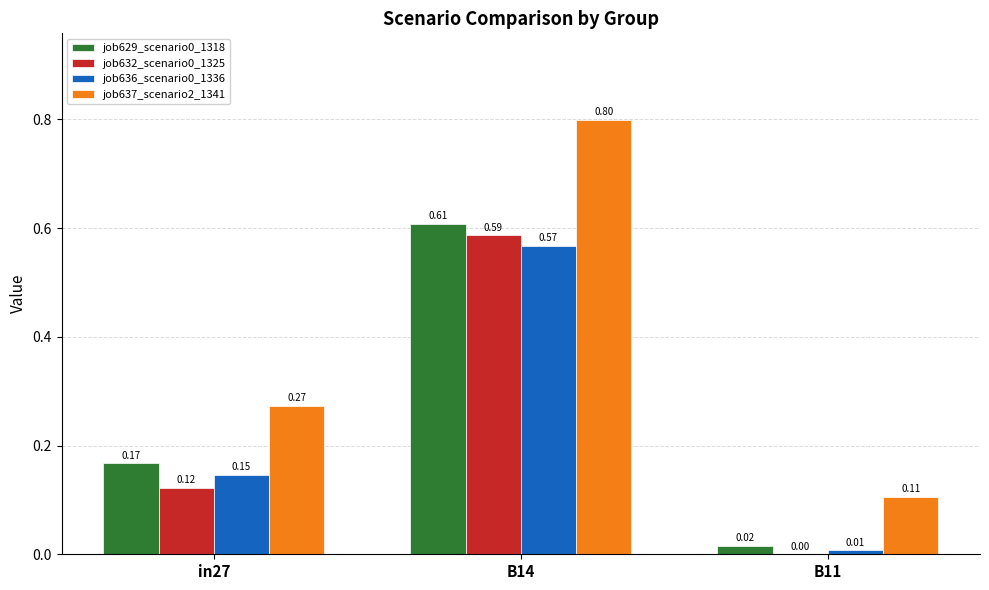

Between in27 and B11, which series saw the biggest shift?

job637_scenario2_1341